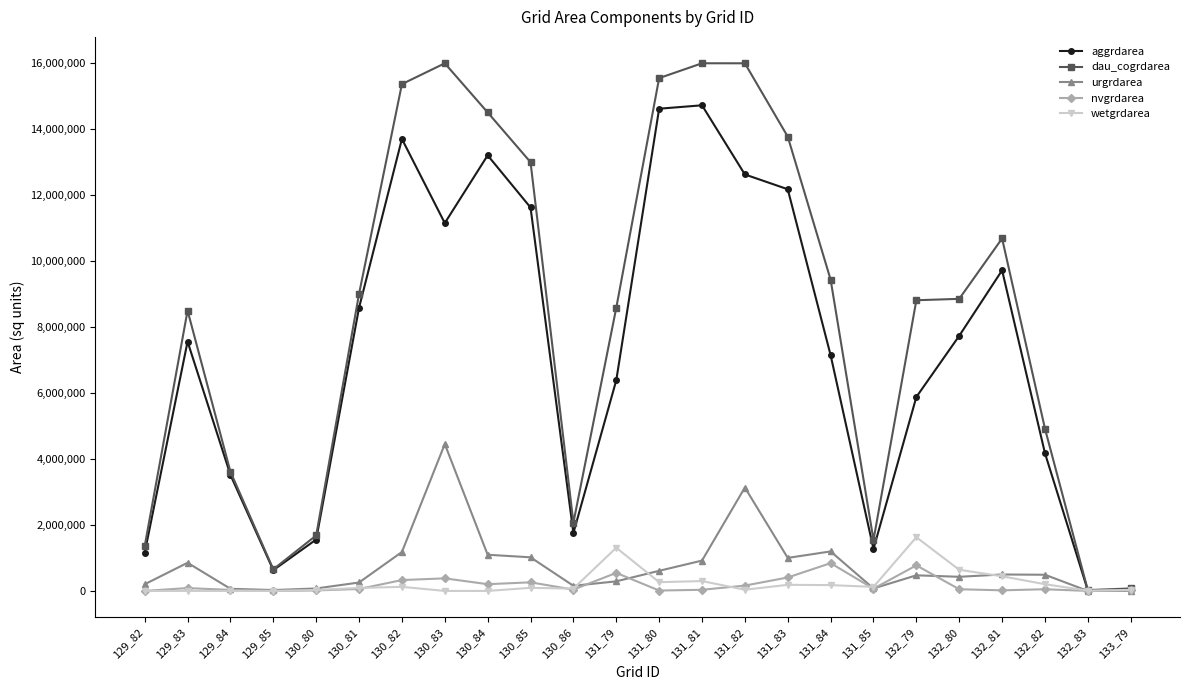

At how many categories does at least one series exceed 7145055?

15